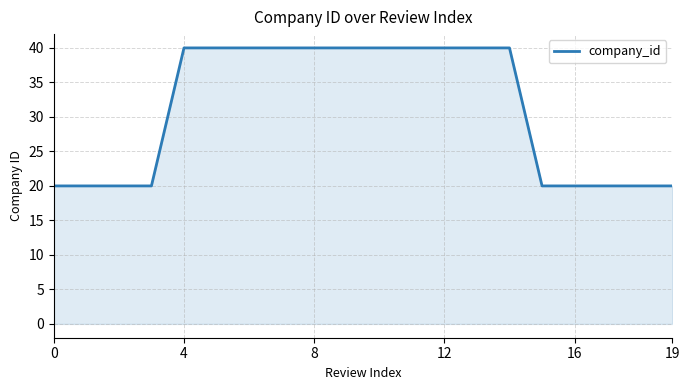

How many lines are shown in the chart?

1